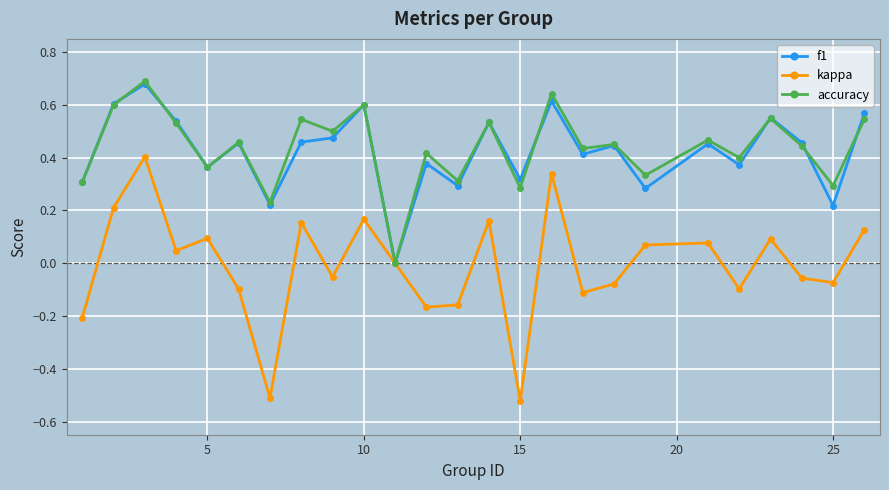

True or false: accuracy has more than 2 interior local peaks.

True